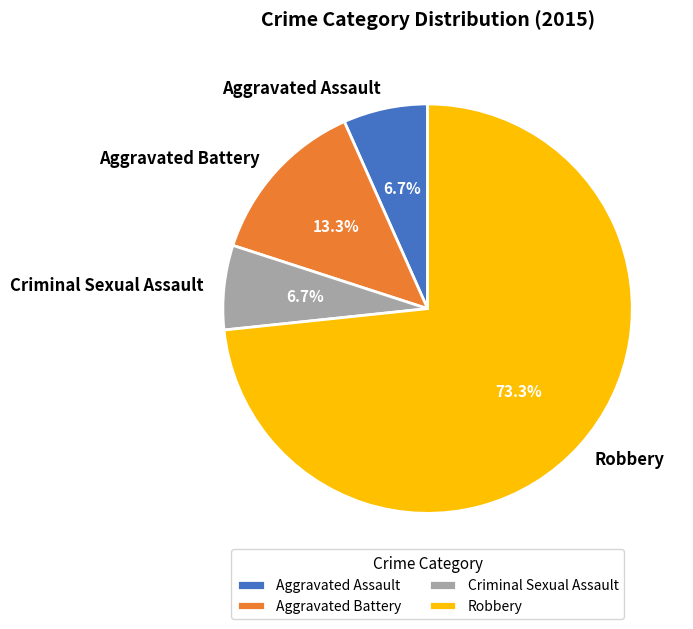

Does Robbery account for over 50% of the chart?

Yes